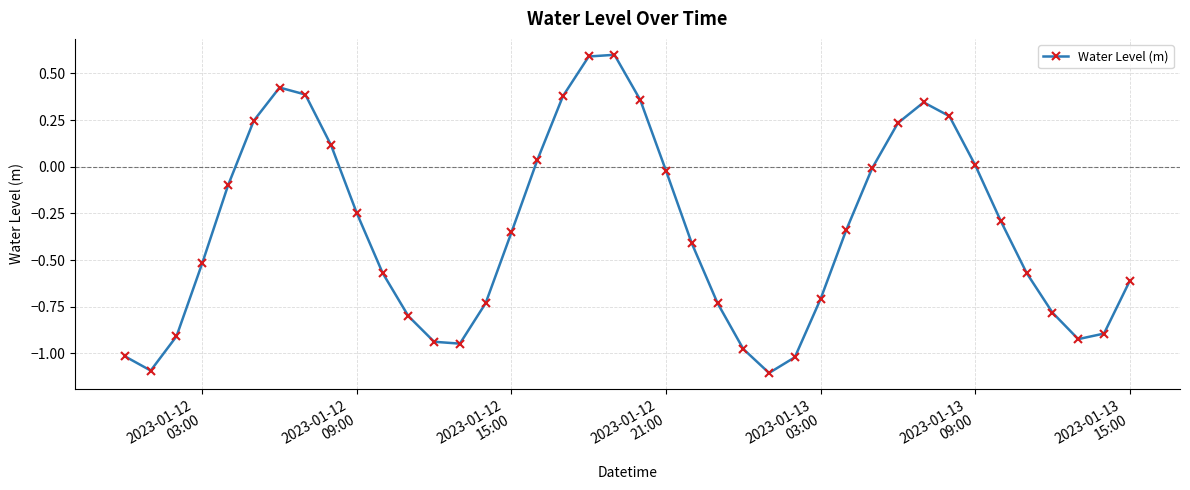

What is the maximum value shown in the chart?

0.6